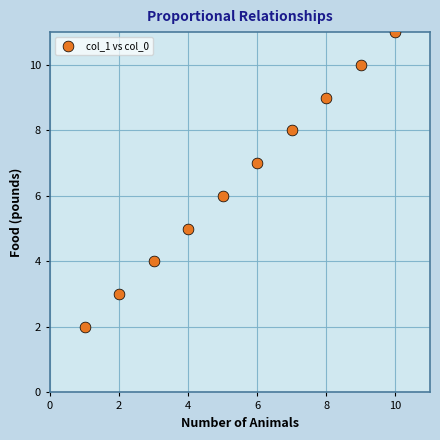

What is the average X value?

6